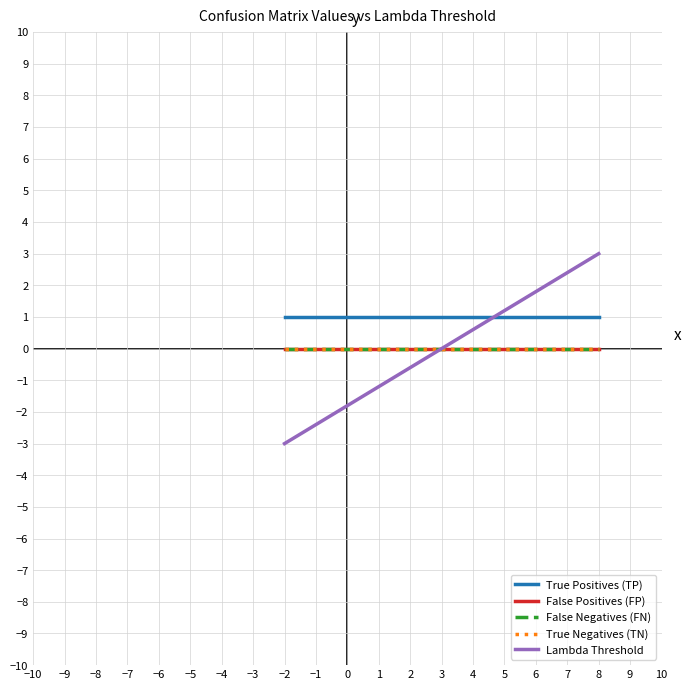

How many lines are shown in the chart?

5